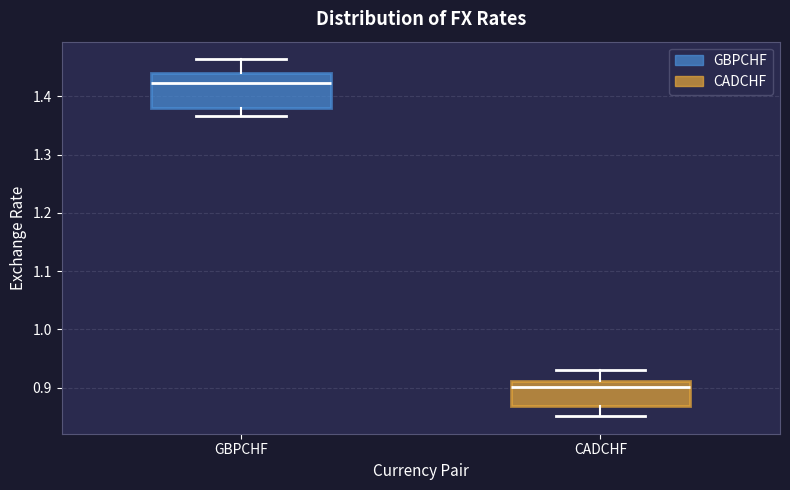

Where is the upper edge of the box for GBPCHF on the y-axis? The values are not printed on the chart, so give them approximately, as read against the axis.

1.44